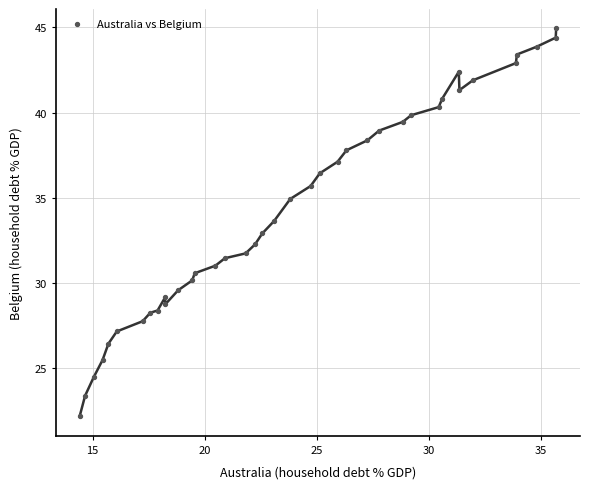

What is the range of X values (max minus min)?

21.3